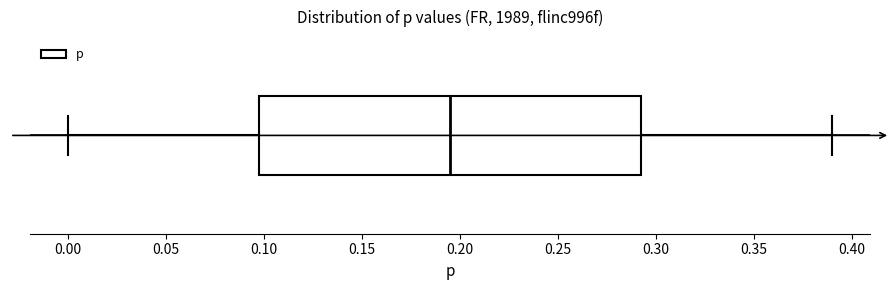

Read this box plot against the x-axis: the position of the median line, the range covered by the box, and the ends of both whiskers. The values are not printed on the chart, so give them approximately, as read against the axis.

median 0.195, box 0.100 to 0.295, whiskers 0.000 to 0.390